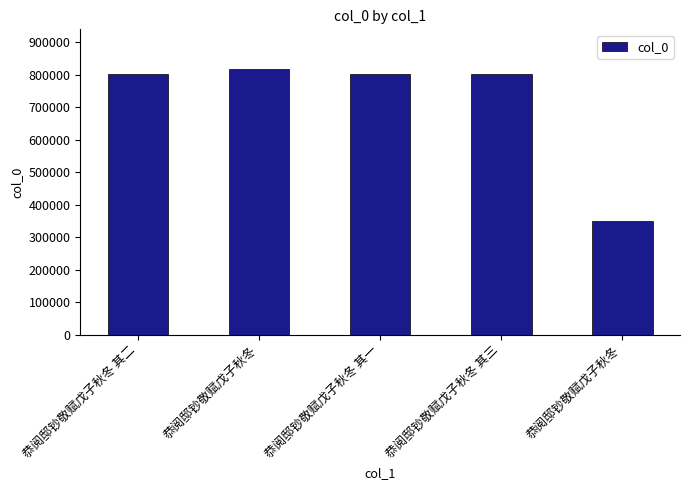

Does the chart contain stacked bars?

No